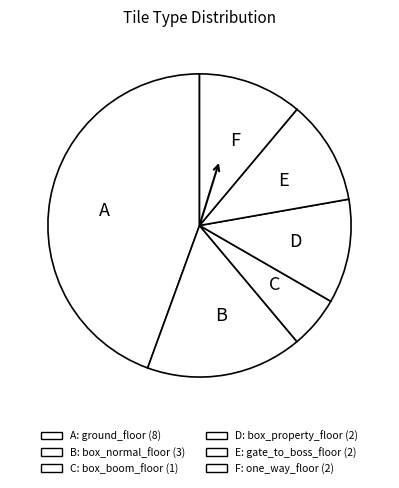

Which slice is the largest?

A